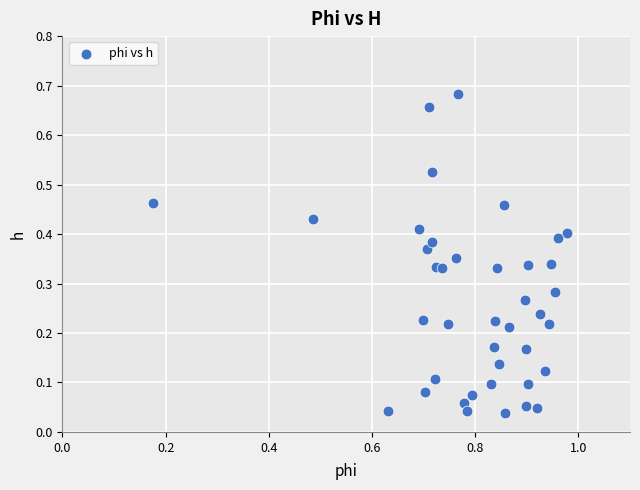

What is the range of X values (max minus min)?

0.8